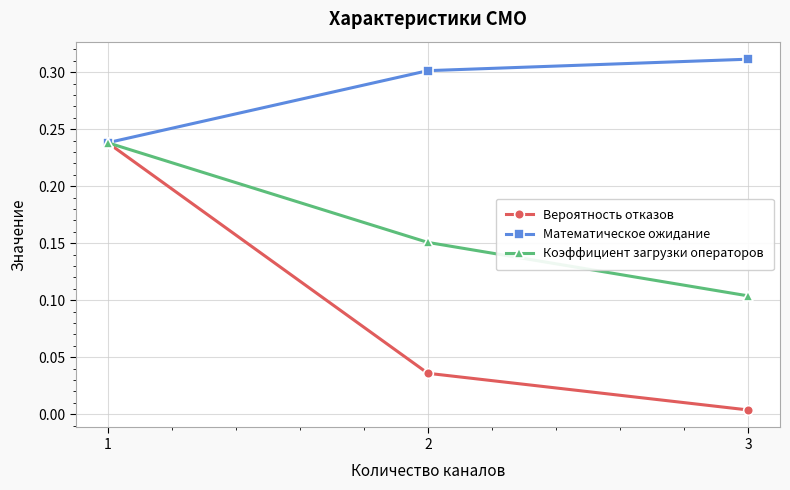

At which category is the sum across all series the highest?

1